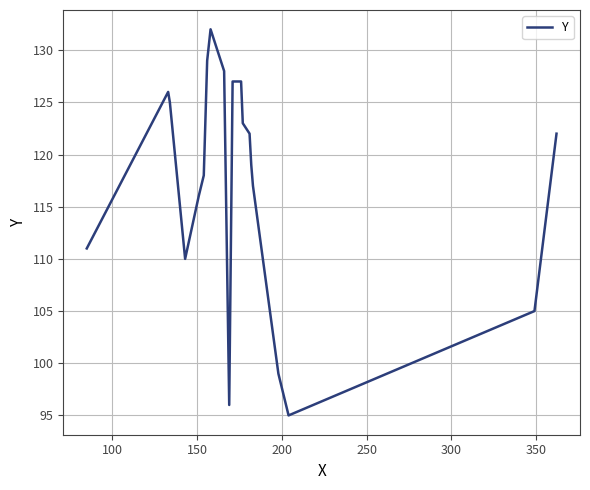

What is the minimum value shown in the chart?

95